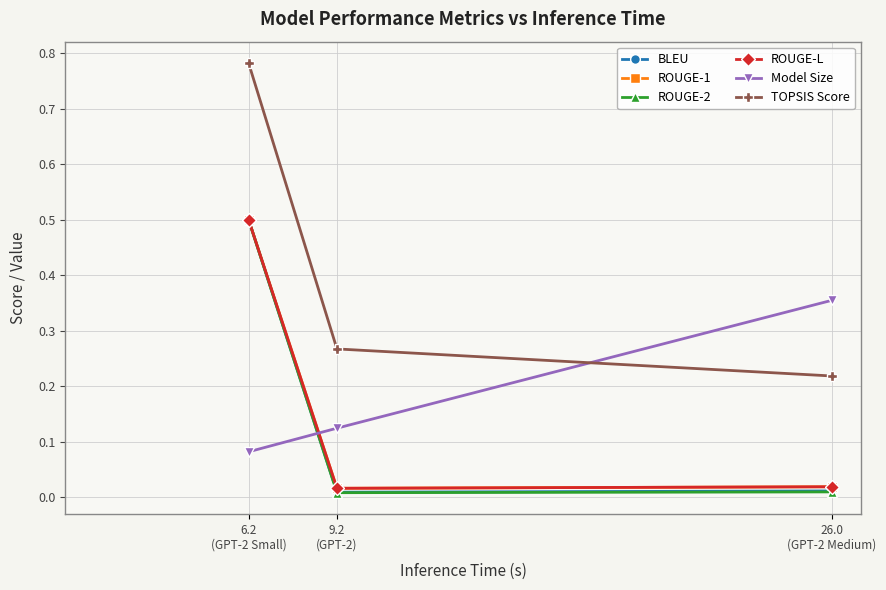

Does the chart have visible grid lines?

Yes